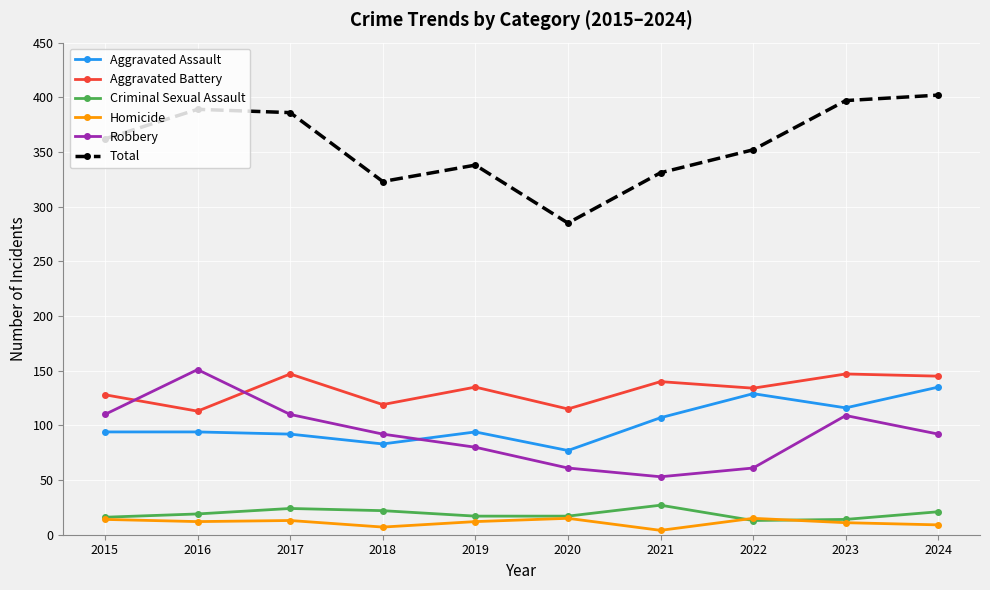

At which category does Robbery reach its first local peak?

2016